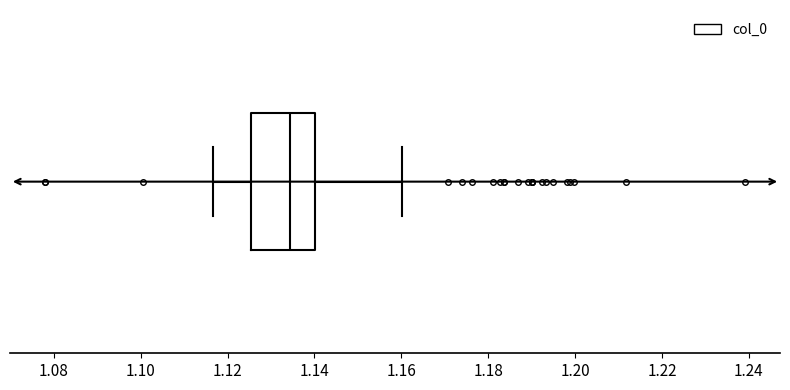

Where is the right edge of the box on the x-axis? The values are not printed on the chart, so give them approximately, as read against the axis.

1.140